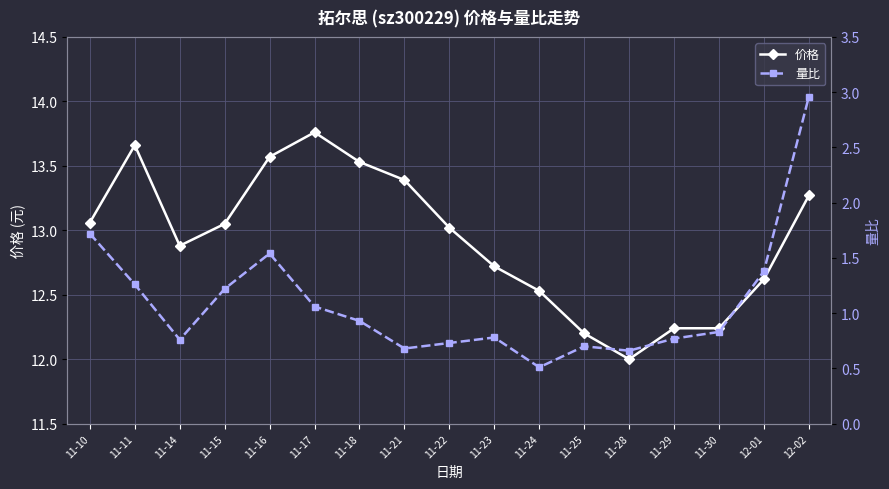

Where does the 价格 series first go above 13?

11-10